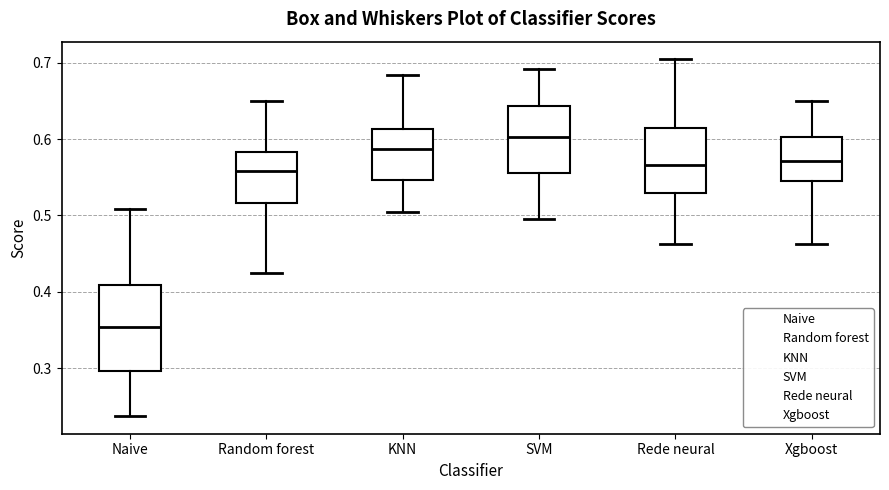

Where does the lower whisker of the box for Xgboost end on the y-axis? The values are not printed on the chart, so give them approximately, as read against the axis.

0.46